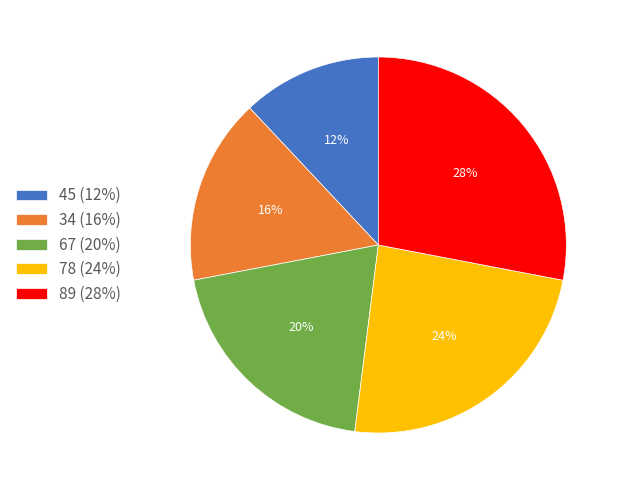

Does any single category account for the majority?

No